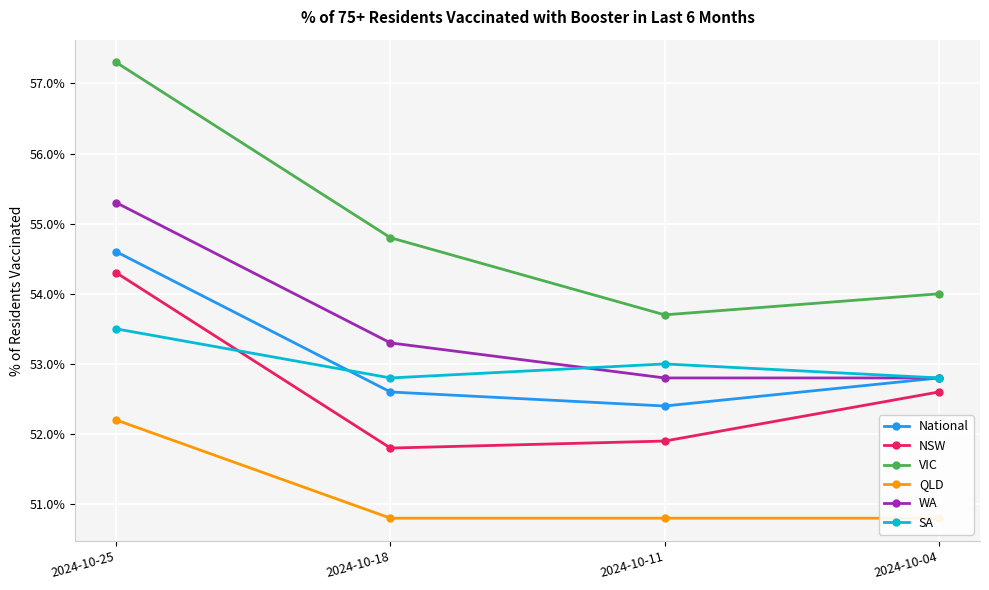

How many data points in VIC are less than 54?

1